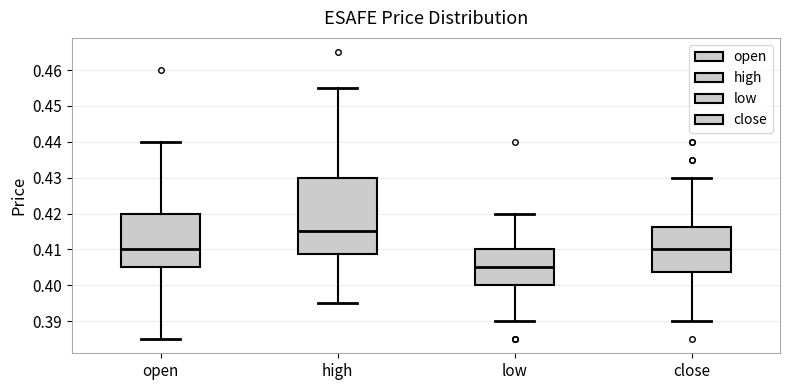

Which box is the tallest, from its lower edge to its upper edge?

high